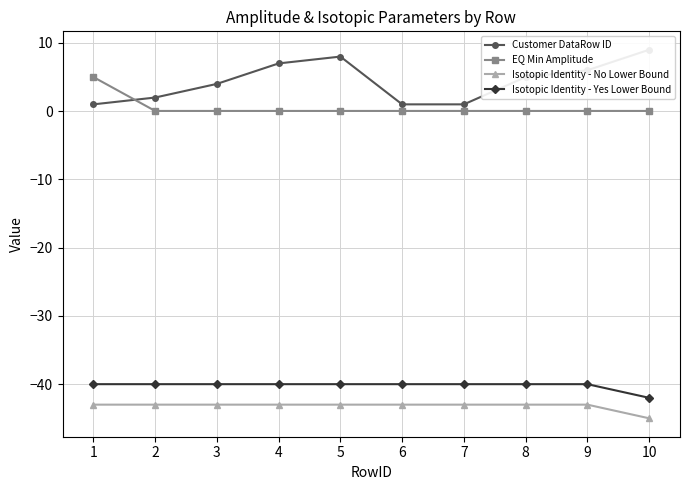

Reading right to left, what are all the values shown in this chart?

Customer DataRow ID: 10=9.0	9=6.0	8=5.0	7=1.0	6=1.0	5=8.0	4=7.0	3=4.0	2=2.0	1=1.0
EQ Min Amplitude: 10=0.0	9=0.0	8=0.0	7=0.0	6=0.0	5=0.0	4=0.0	3=0.0	2=0.0	1=5.0
Isotopic Identity - No Lower Bound: 10=-45.0	9=-43.0	8=-43.0	7=-43.0	6=-43.0	5=-43.0	4=-43.0	3=-43.0	2=-43.0	1=-43.0
Isotopic Identity - Yes Lower Bound: 10=-42.0	9=-40.0	8=-40.0	7=-40.0	6=-40.0	5=-40.0	4=-40.0	3=-40.0	2=-40.0	1=-40.0